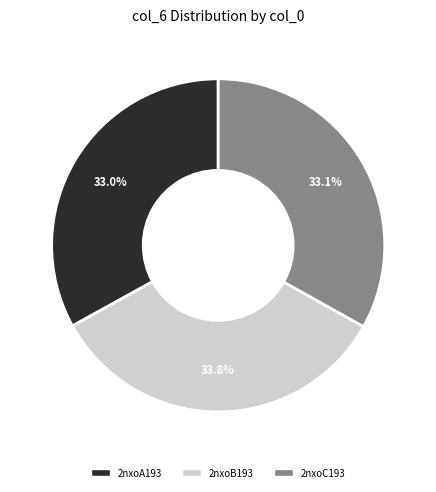

Count the number of slices in the pie.

3